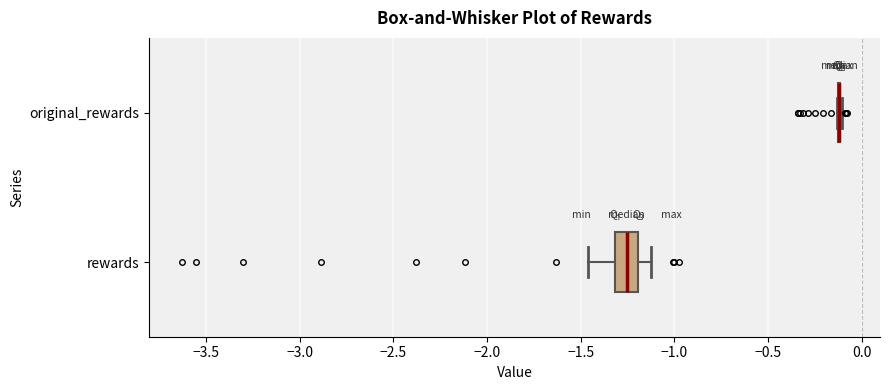

Comparing the boxes themselves (not the whiskers), which one is the widest?

rewards